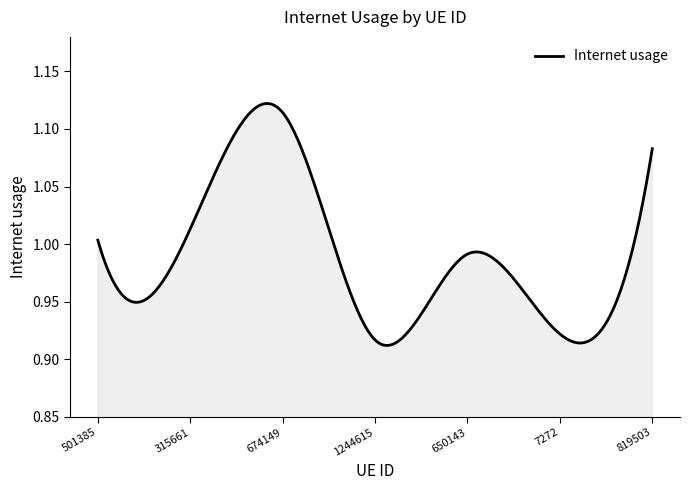

How many lines are shown in the chart?

1